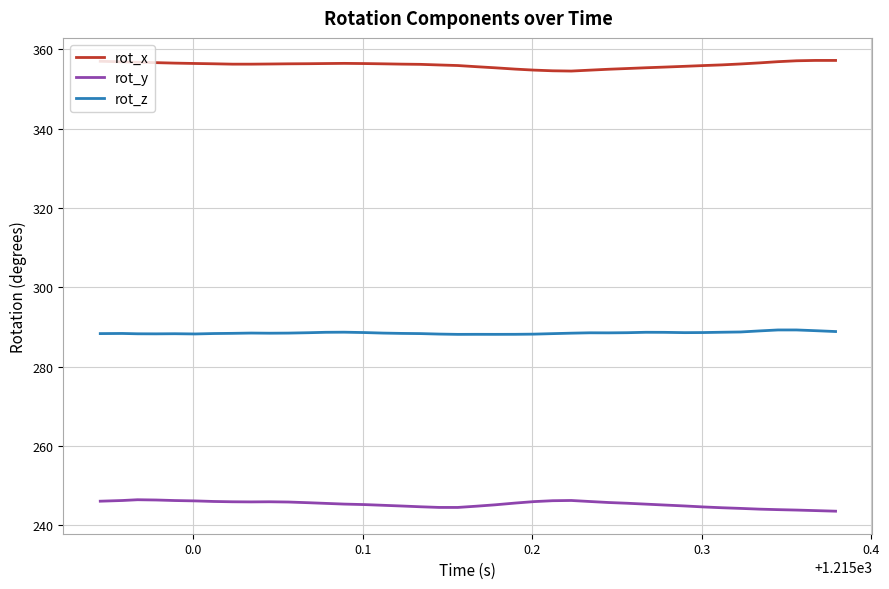

What is the difference between the maximum and minimum values in the rot_x series?

2.7